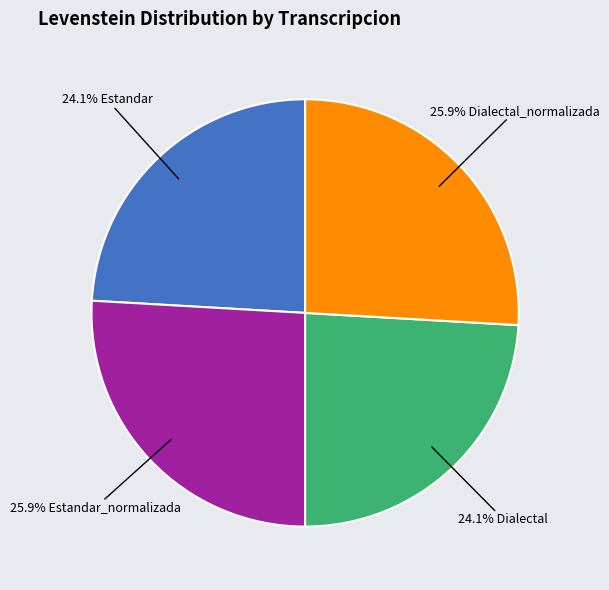

Does any single category account for the majority?

No